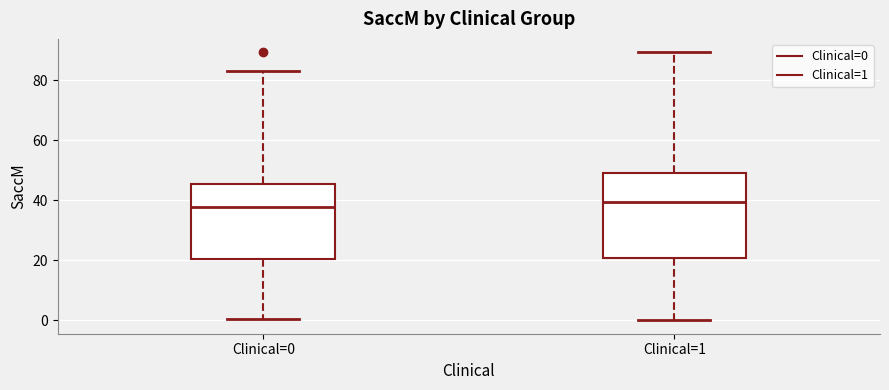

Where is the lower edge of the box for Clinical=0 on the y-axis? The values are not printed on the chart, so give them approximately, as read against the axis.

20